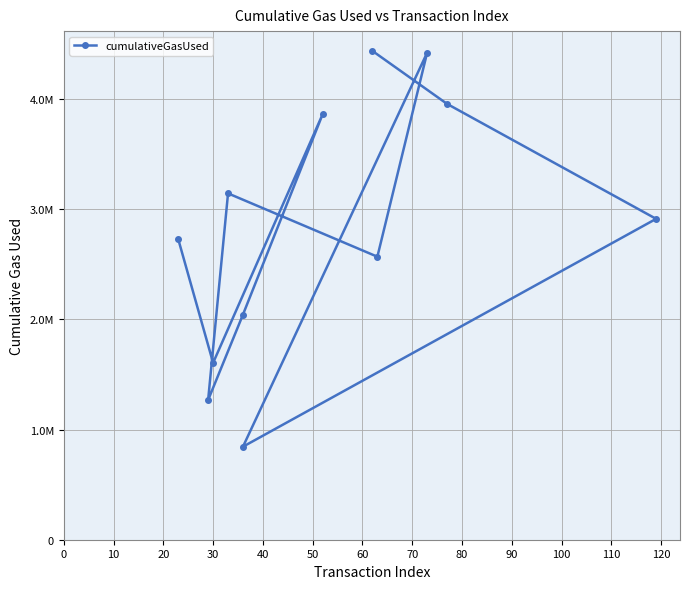

True or false: the data shows 1146708 at 70.

False